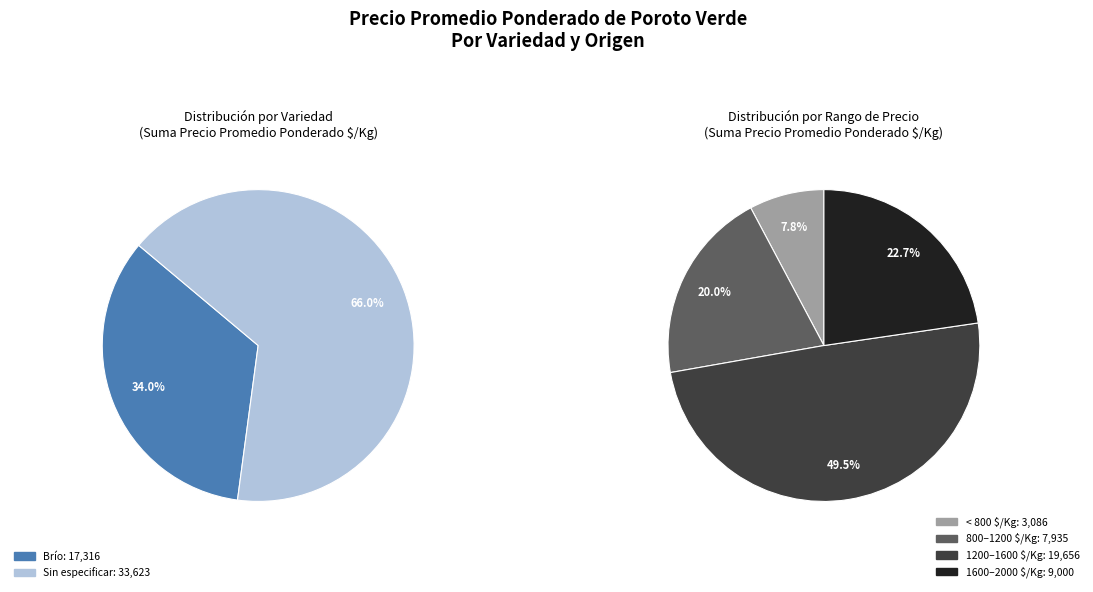

Does any single category account for the majority?

No